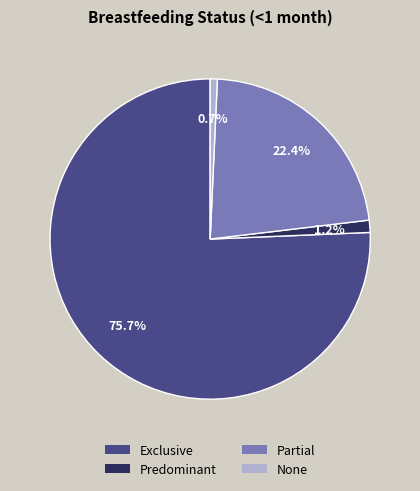

Combined, do Predominant and None account for over 50%?

No